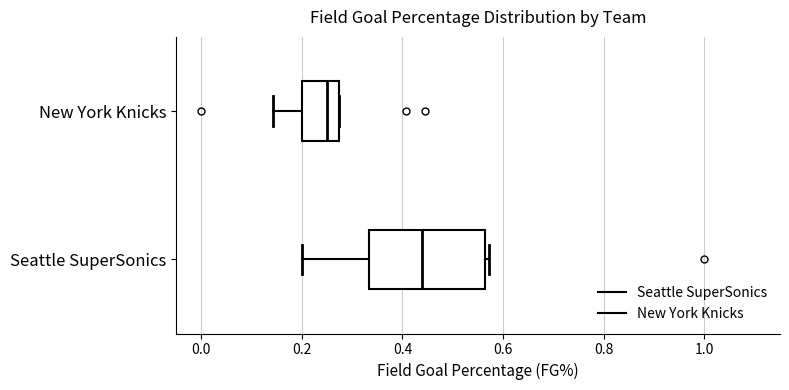

Reading bottom to top, read every box against the x-axis: the position of its median line, the range the box covers, and the ends of its whiskers. The values are not printed on the chart, so give them approximately, as read against the axis.

Seattle SuperSonics: median 0.44, box 0.34 to 0.56, whiskers 0.20 to 0.58
New York Knicks: median 0.26, box 0.20 to 0.28, whiskers 0.14 to 0.28